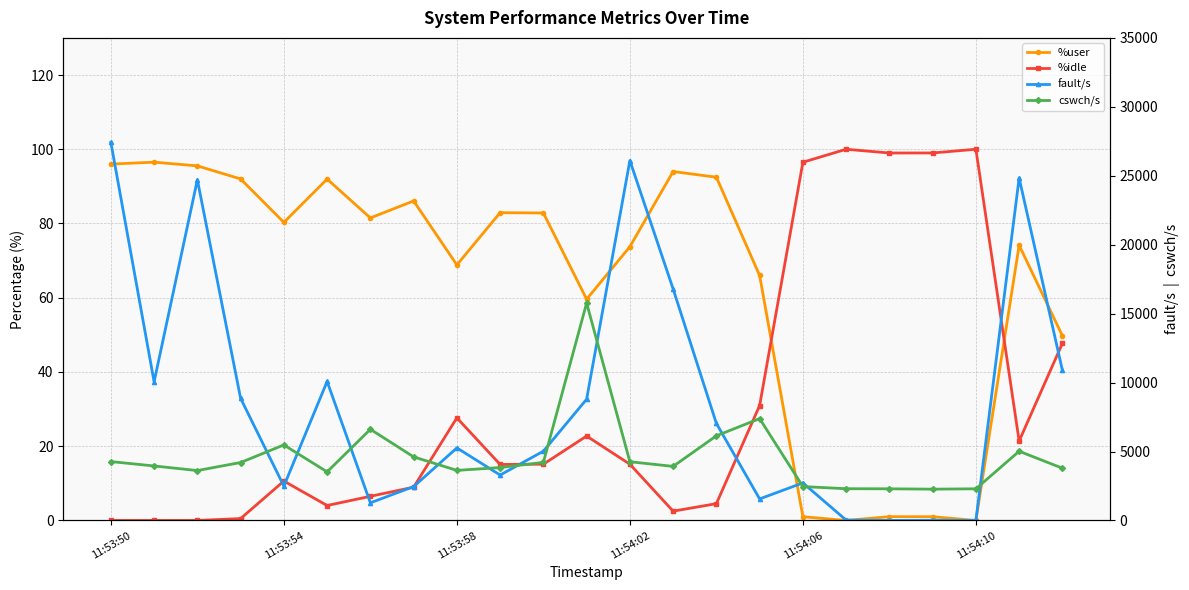

What is the average value of the fault/s series?

8681.9